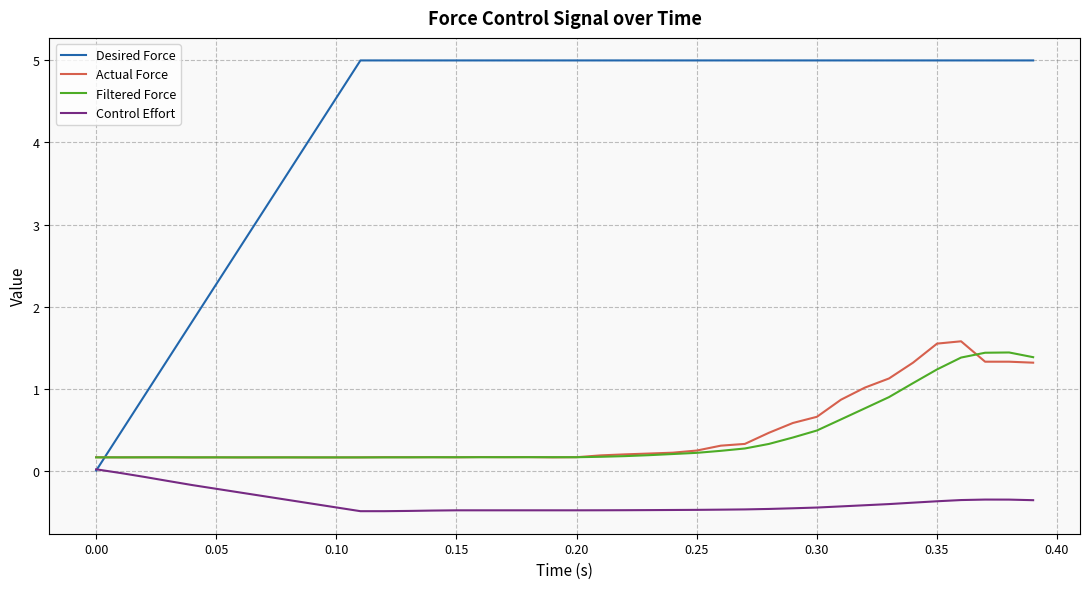

Which series has the largest range (max minus min)?

Desired Force